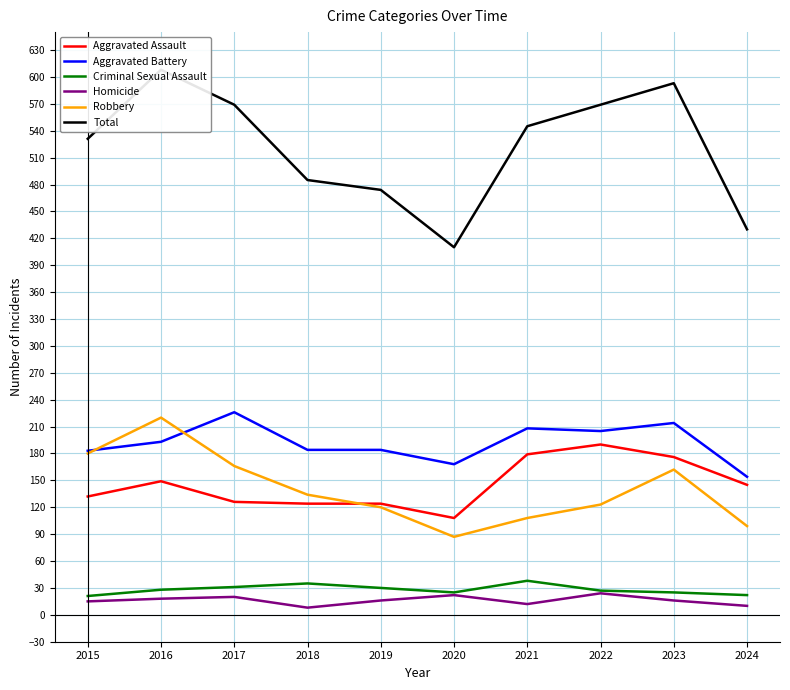

True or false: Total and Aggravated Battery cross at least once.

False